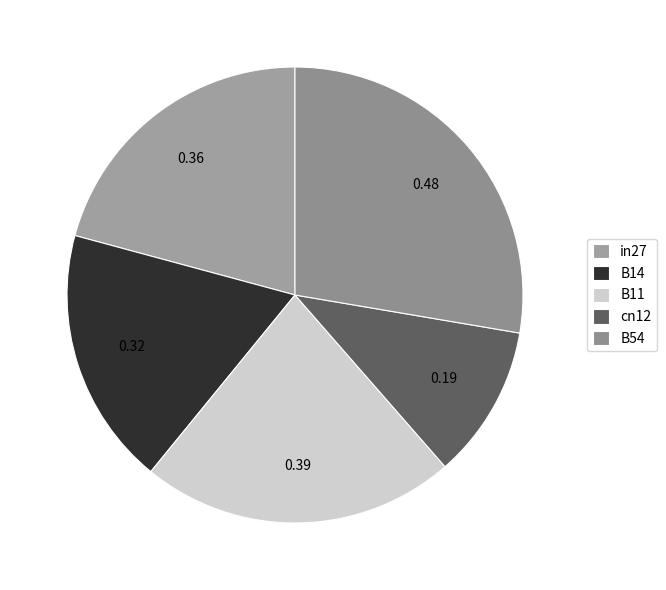

How many segments does this pie chart have?

5